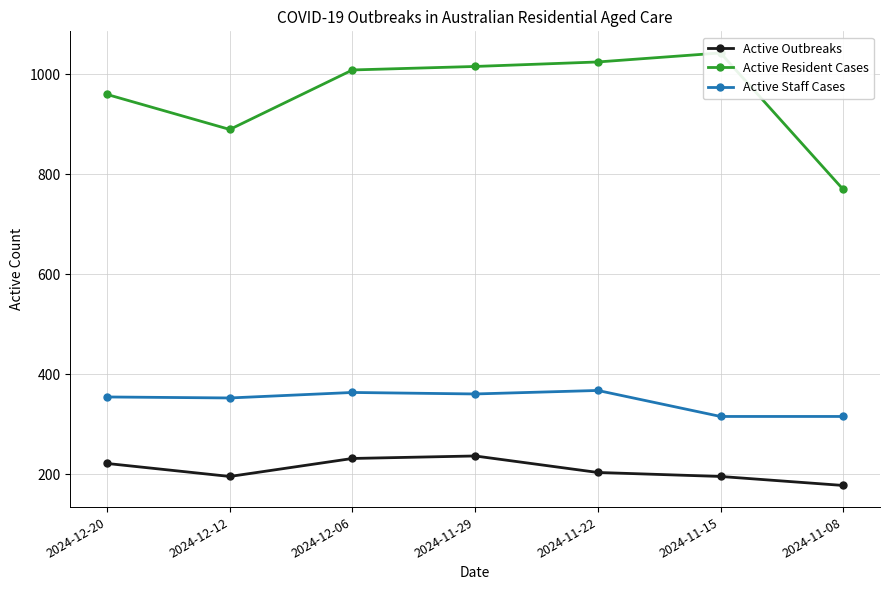

What is the label of the 5th point from the left?

2024-11-22